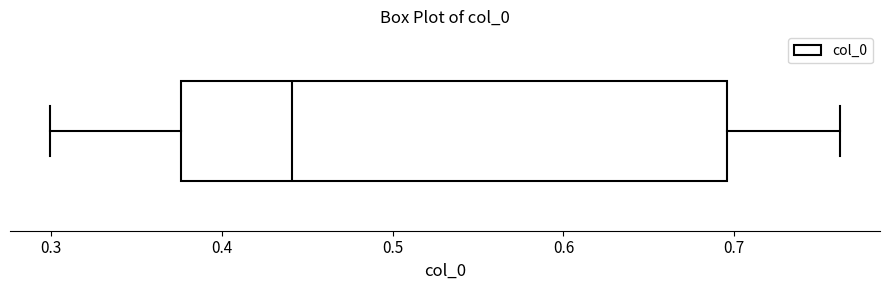

Transcribe this box plot: give where the median line is, the range the box spans, and where the two whiskers end, as read against the x-axis. The values are not printed on the chart, so give them approximately, as read against the axis.

median 0.44, box 0.38 to 0.70, whiskers 0.30 to 0.76